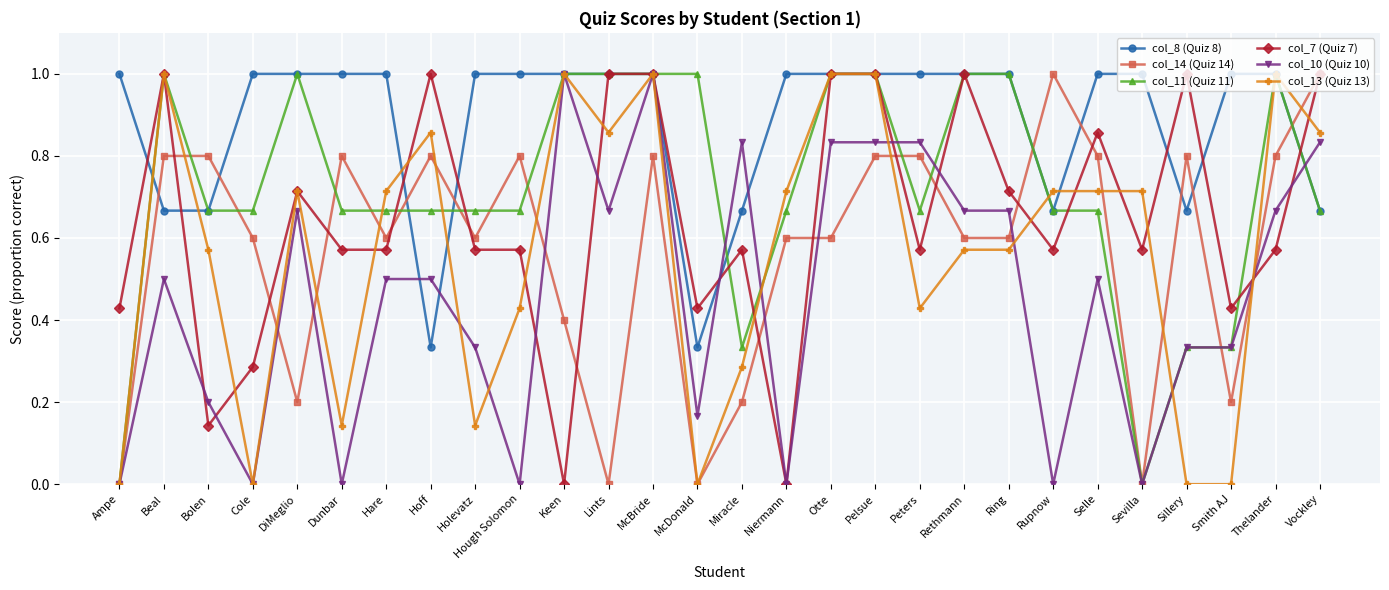

How many col_10 (Quiz 10) values are between 0 and 1?

28